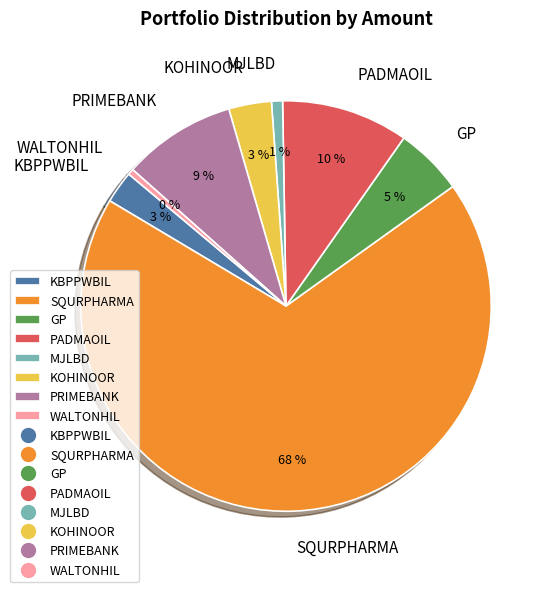

What percentage is the MJLBD slice, to the nearest percent?

1%